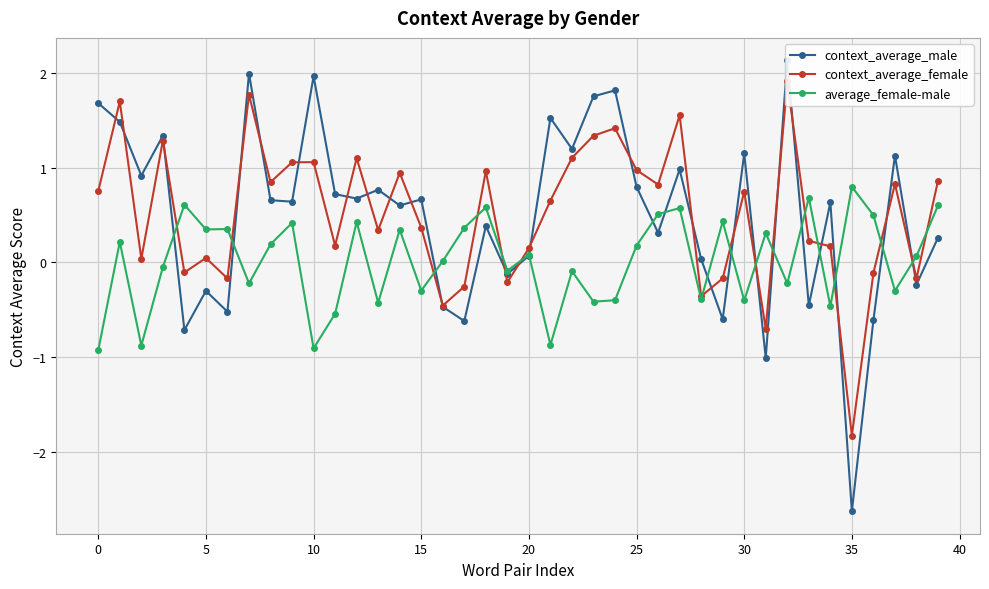

How many lines are shown in the chart?

3